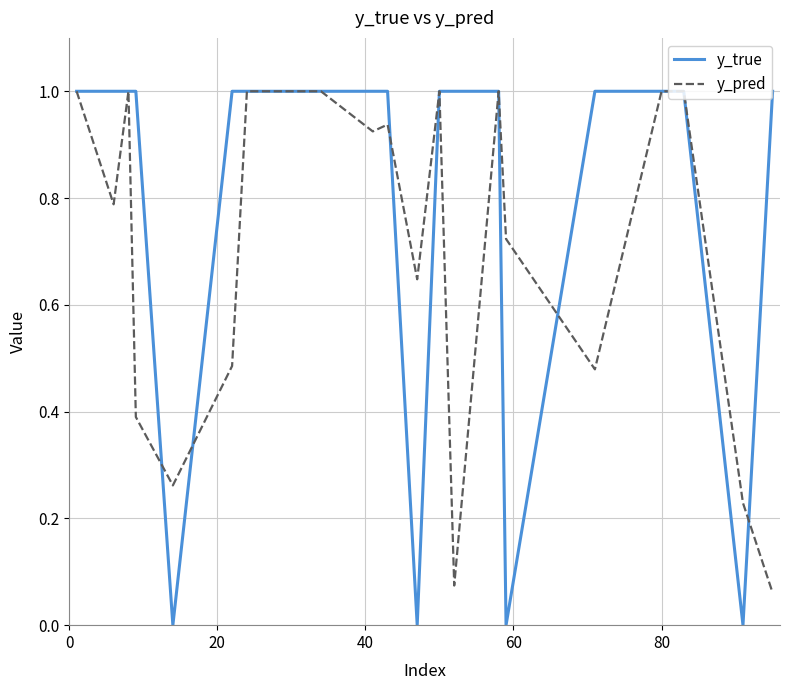

Which series has the widest spread of values?

y_true